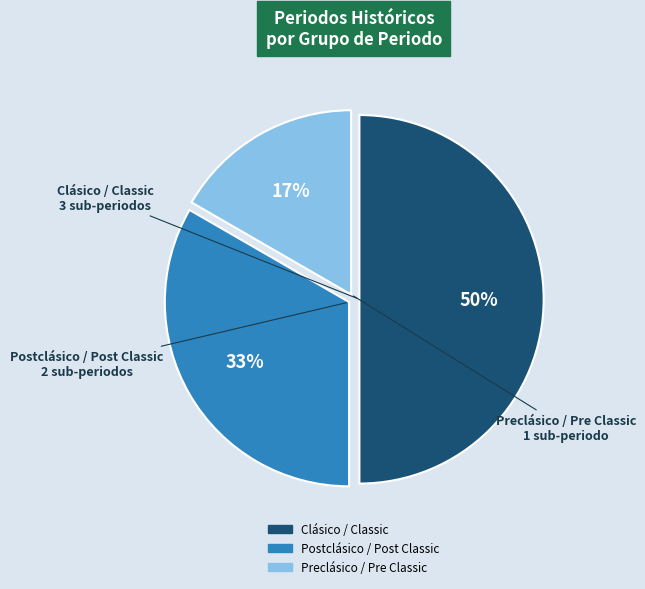

What percentage is the Clásico / Classic slice, to the nearest percent?

50%